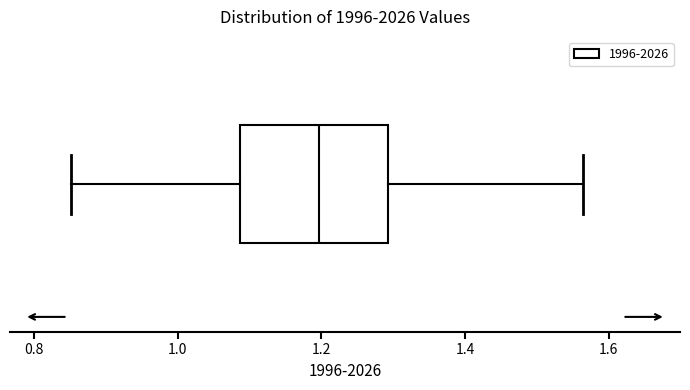

Where does the left whisker of the box end on the x-axis? The values are not printed on the chart, so give them approximately, as read against the axis.

0.86